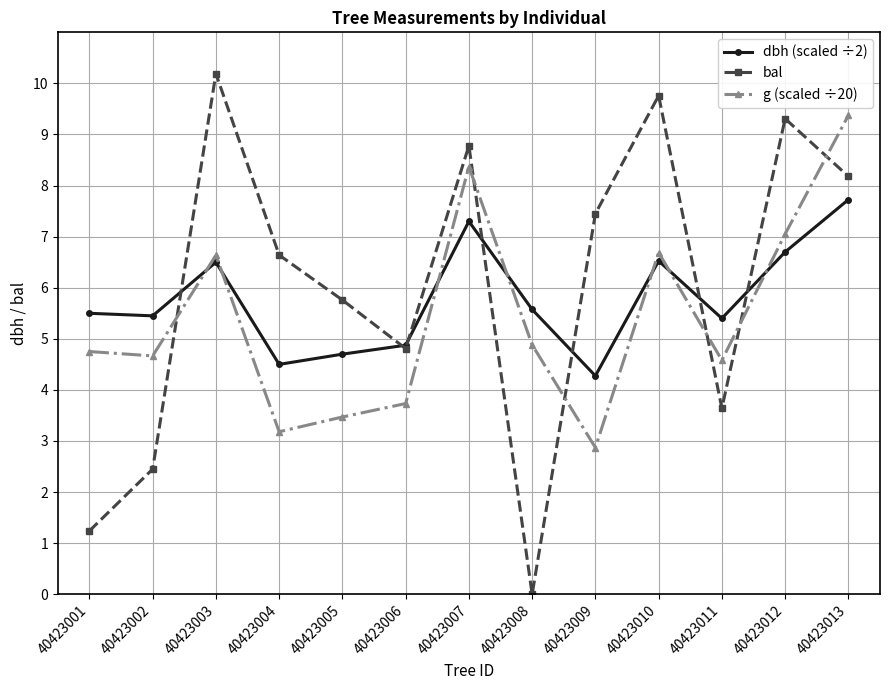

Rank the series at 40423009 from highest to lowest value.

bal, dbh (scaled ÷2), g (scaled ÷20)